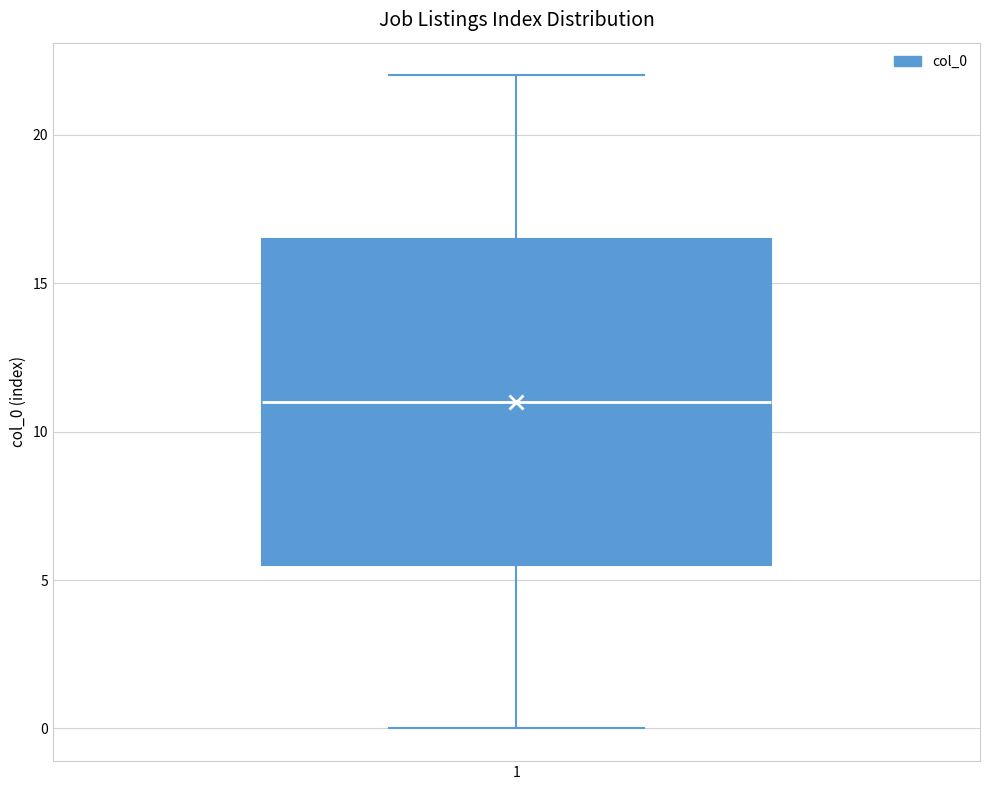

Transcribe this box plot: give where the median line is, the range the box spans, and where the two whiskers end, as read against the y-axis. The values are not printed on the chart, so give them approximately, as read against the axis.

median 11.0, box 5.5 to 16.5, whiskers 0.0 to 22.0